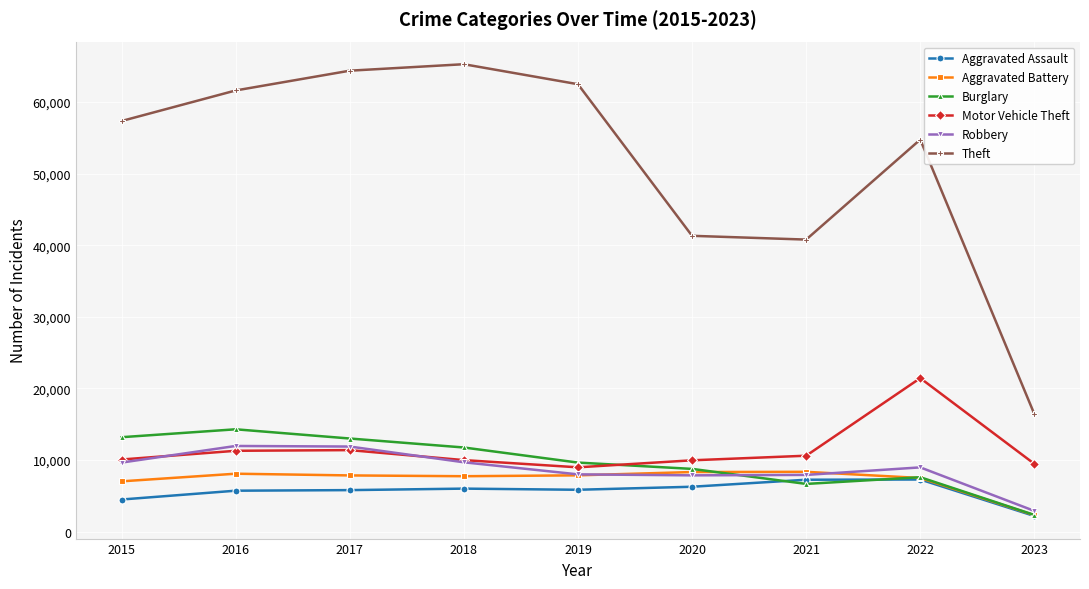

What is the difference between the maximum and minimum values in the Aggravated Battery series?

6052